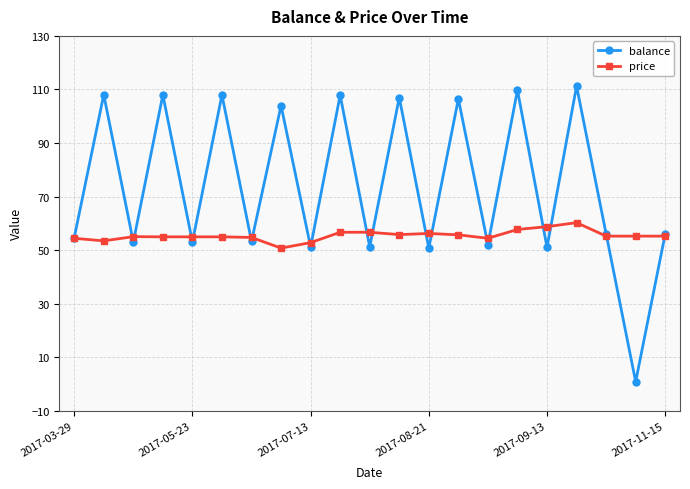

Which series has the largest range (max minus min)?

balance